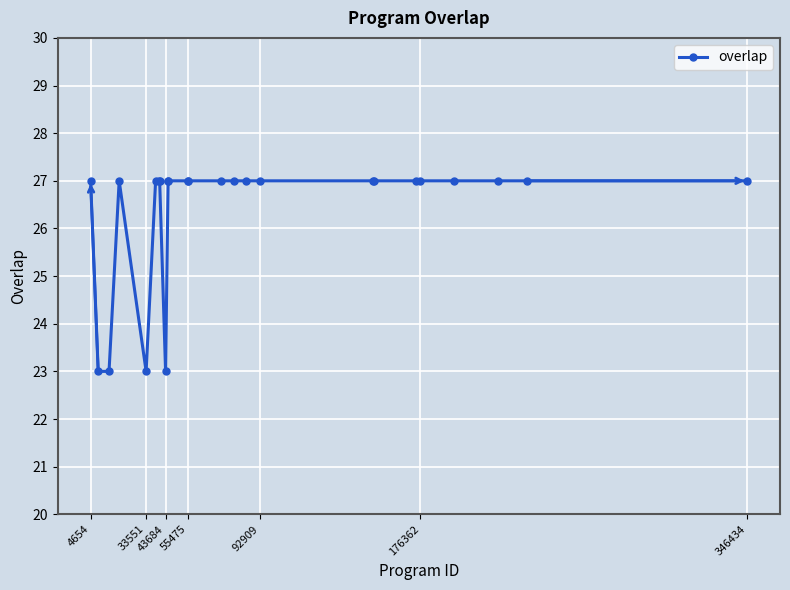

What is the maximum value shown in the chart?

27